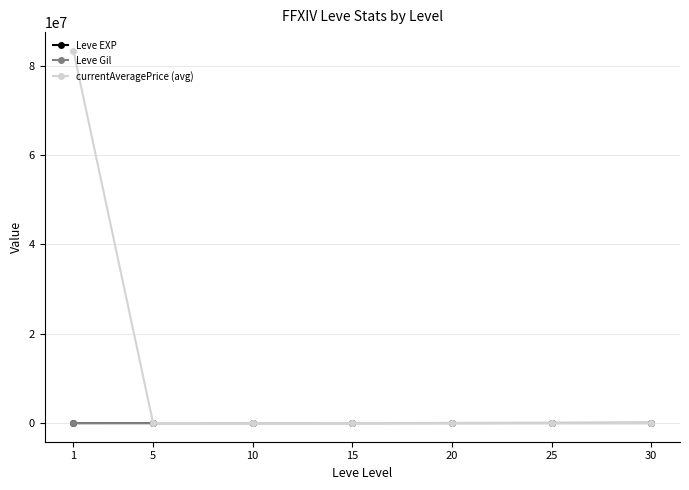

Which series has the widest spread of values?

currentAveragePrice (avg)